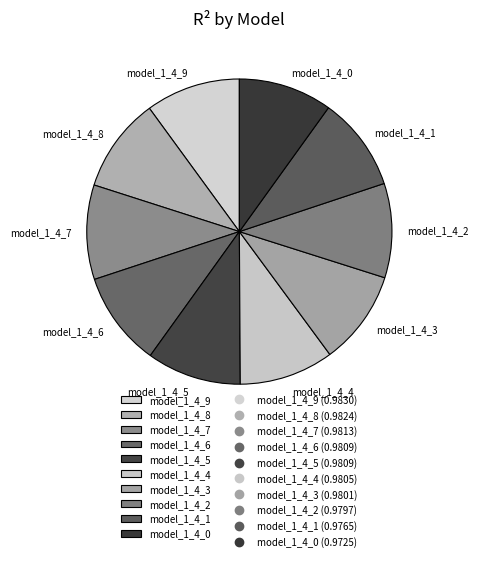

The model_1_4_5 slice represents 10% of the pie. True or false?

True